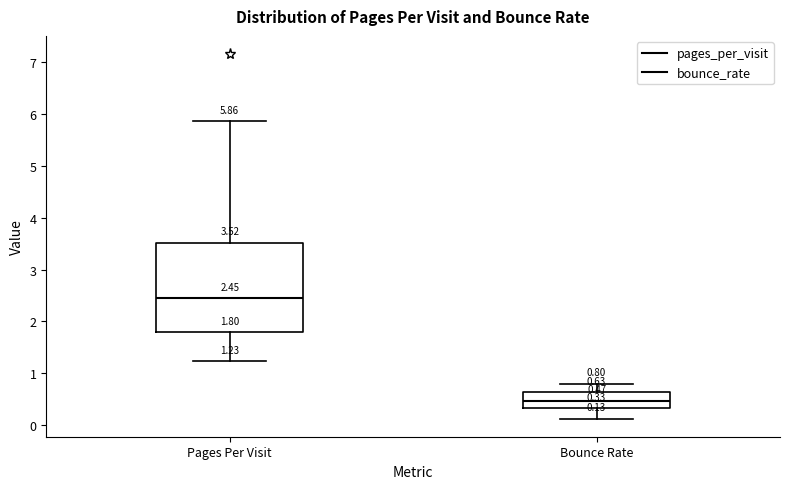

Which box has the lowest median line?

Bounce Rate